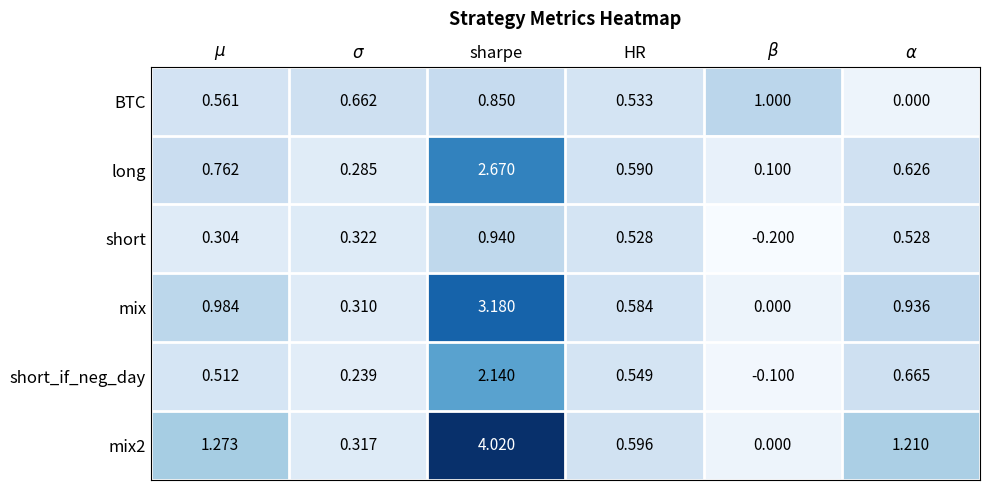

Which category has the highest value in the mix series?

sharpe